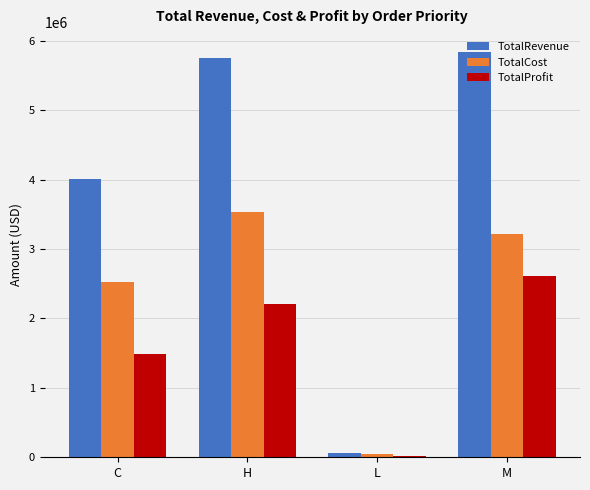

What is the greatest value displayed?

5832036.9